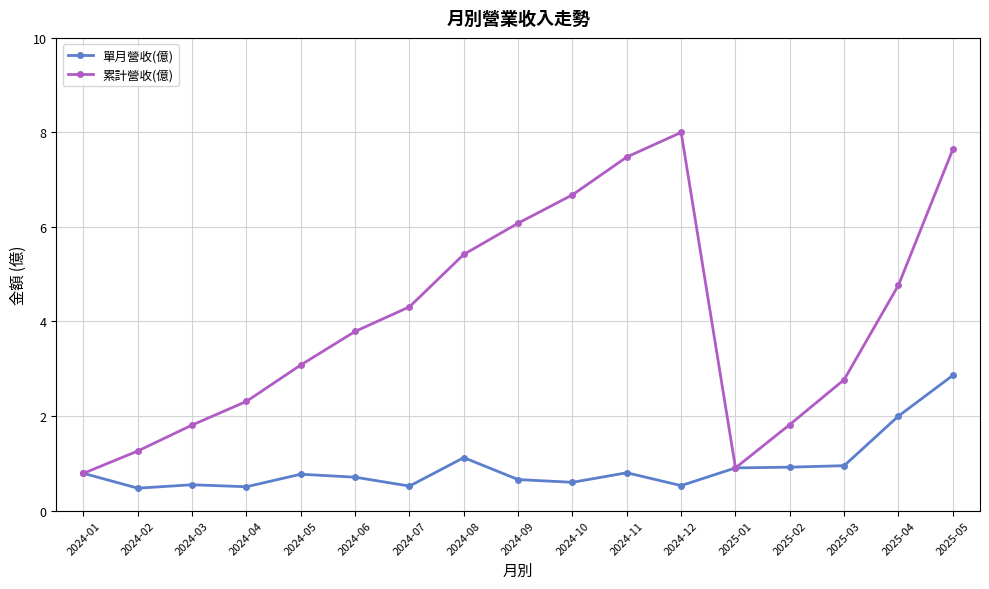

The 單月營收(億) series shows 1.2 at 2024-09. True or false?

False